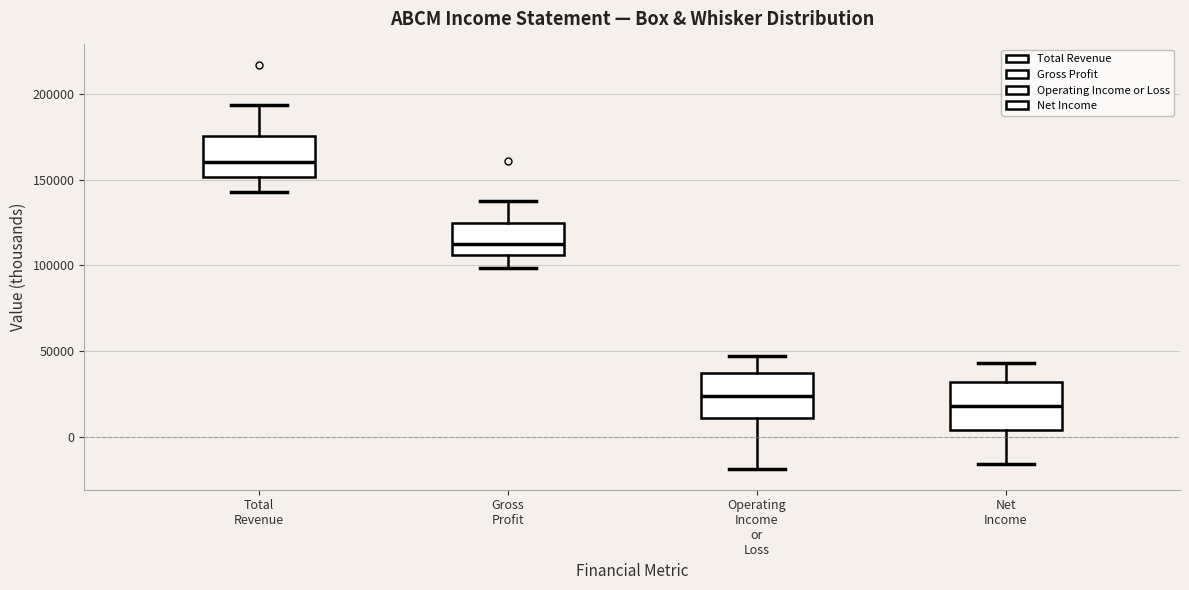

Reading left to right, transcribe this box plot: for each box, give where its median line is, the range the box spans, and where its two whiskers end, as read against the y-axis. The values are not printed on the chart, so give them approximately, as read against the axis.

Total Revenue: median 160000, box 150000 to 175000, whiskers 145000 to 195000
Gross Profit: median 110000, box 105000 to 125000, whiskers 100000 to 140000
Operating Income or Loss: median 25000, box 10000 to 35000, whiskers -20000 to 45000
Net Income: median 20000, box 5000 to 30000, whiskers -15000 to 45000